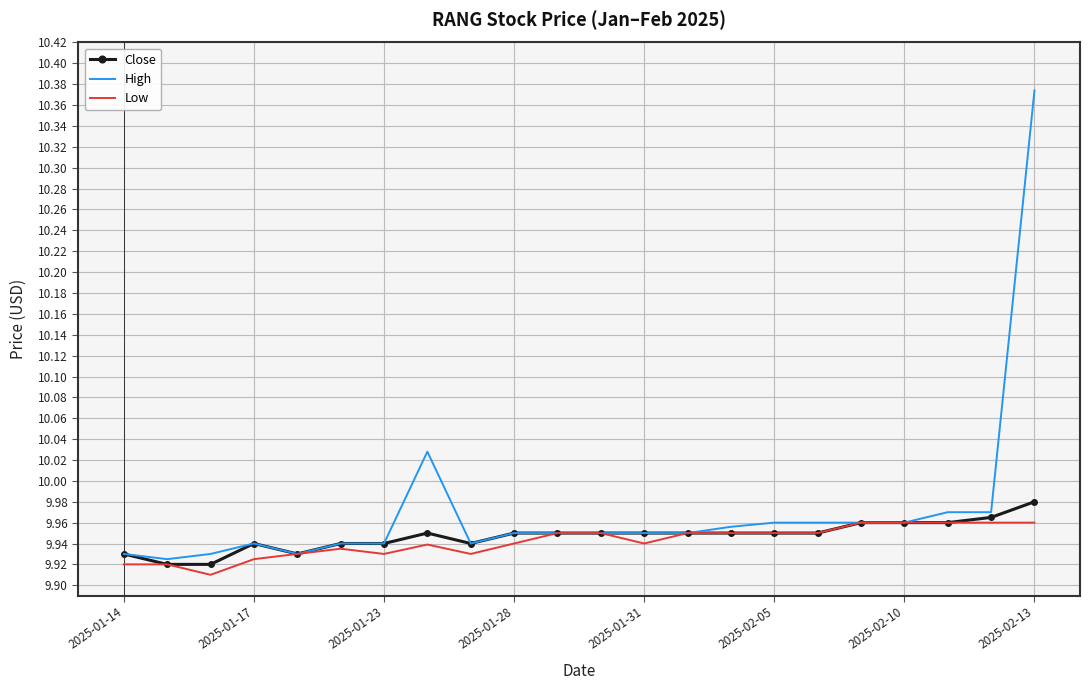

Which series has the largest range (max minus min)?

High